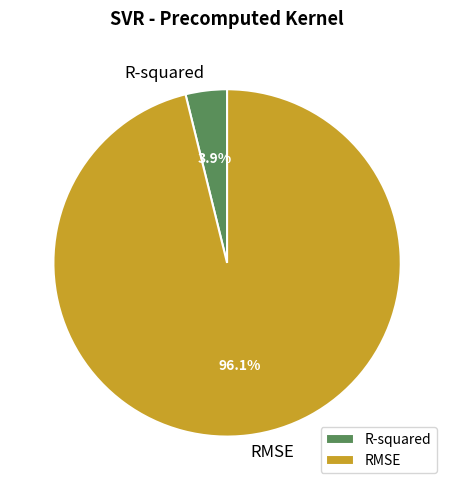

Which slice represents more than half of the pie?

RMSE